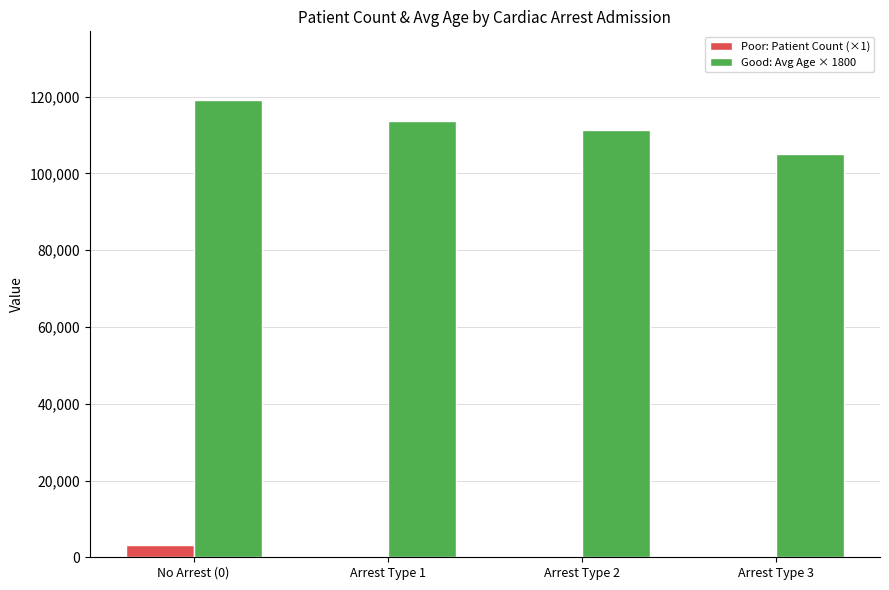

What value does the Poor: Patient Count (×1) series have at Arrest Type 3, to the nearest 100?

100